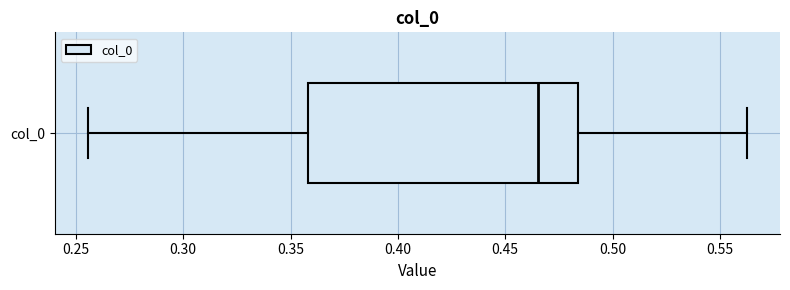

Where does the median line of the box for col_0 sit on the x-axis? The values are not printed on the chart, so give them approximately, as read against the axis.

0.465